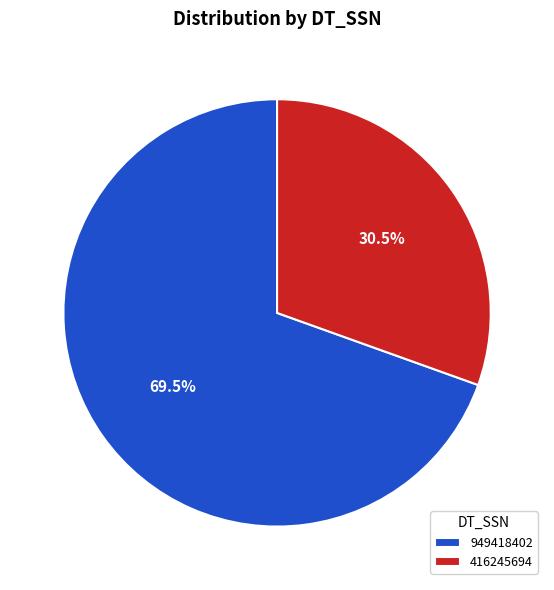

How many segments does this pie chart have?

2